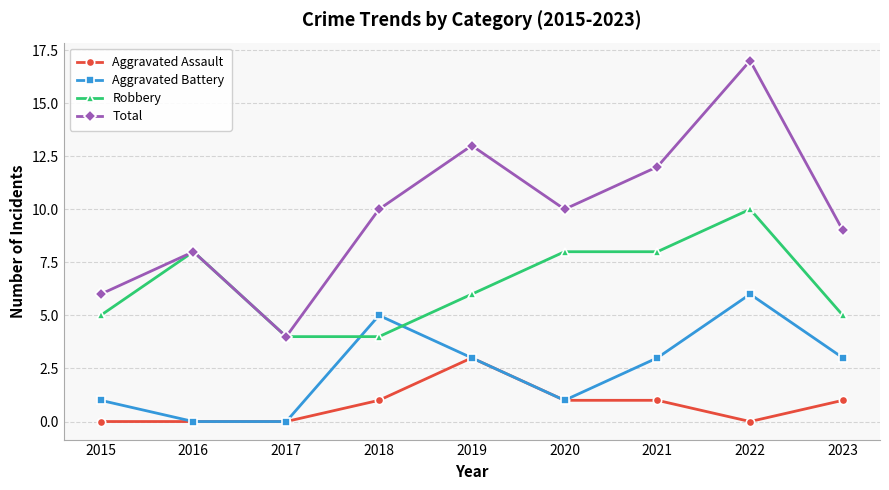

True or false: Total and Aggravated Assault intersect in this chart.

False